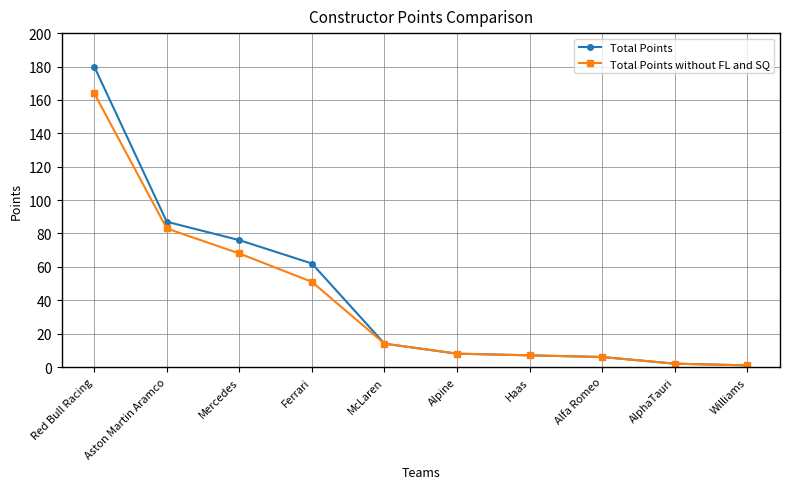

Reading left to right, transcribe all the data shown in this chart.

Total Points: Red Bull Racing=180	Aston Martin Aramco=87	Mercedes=76	Ferrari=62	McLaren=14	Alpine=8	Haas=7	Alfa Romeo=6	AlphaTauri=2	Williams=1
Total Points without FL and SQ: Red Bull Racing=164	Aston Martin Aramco=83	Mercedes=68	Ferrari=51	McLaren=14	Alpine=8	Haas=7	Alfa Romeo=6	AlphaTauri=2	Williams=1